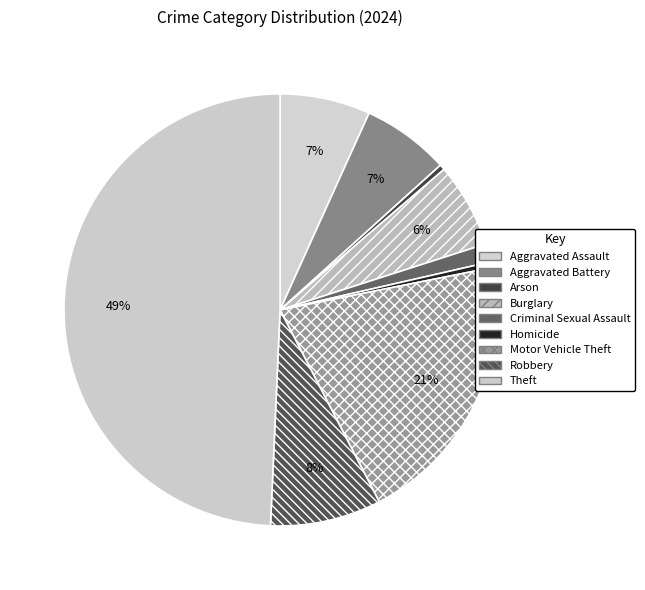

Does Homicide account for over 50% of the chart?

No